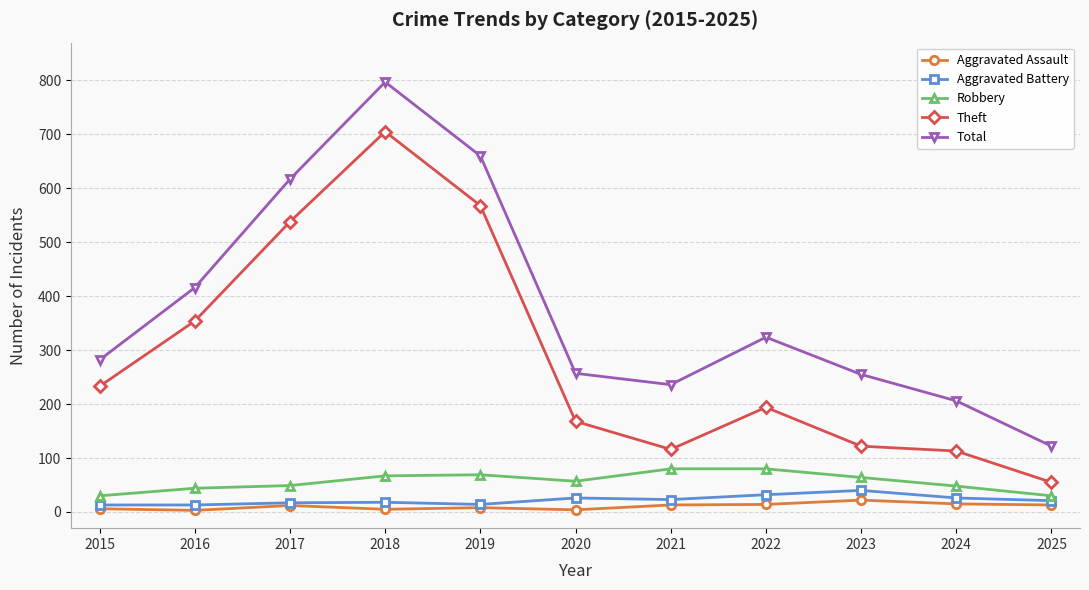

Is it true that Total equals 257 at 2020?

True